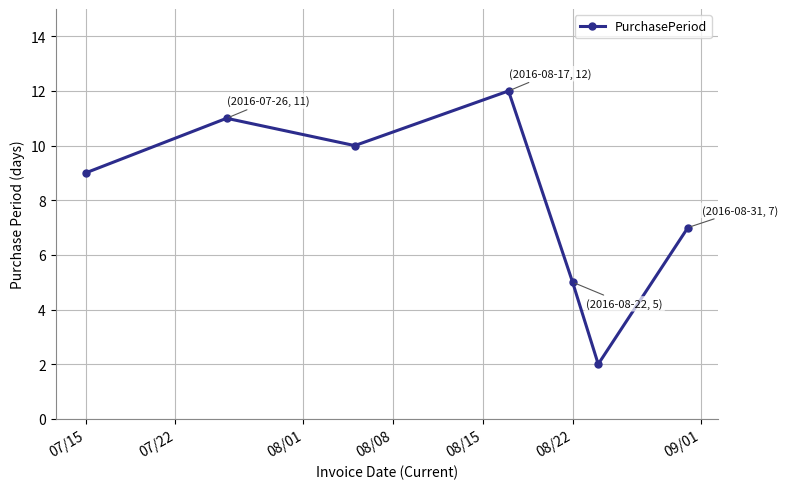

How many data points are less than 9?

3